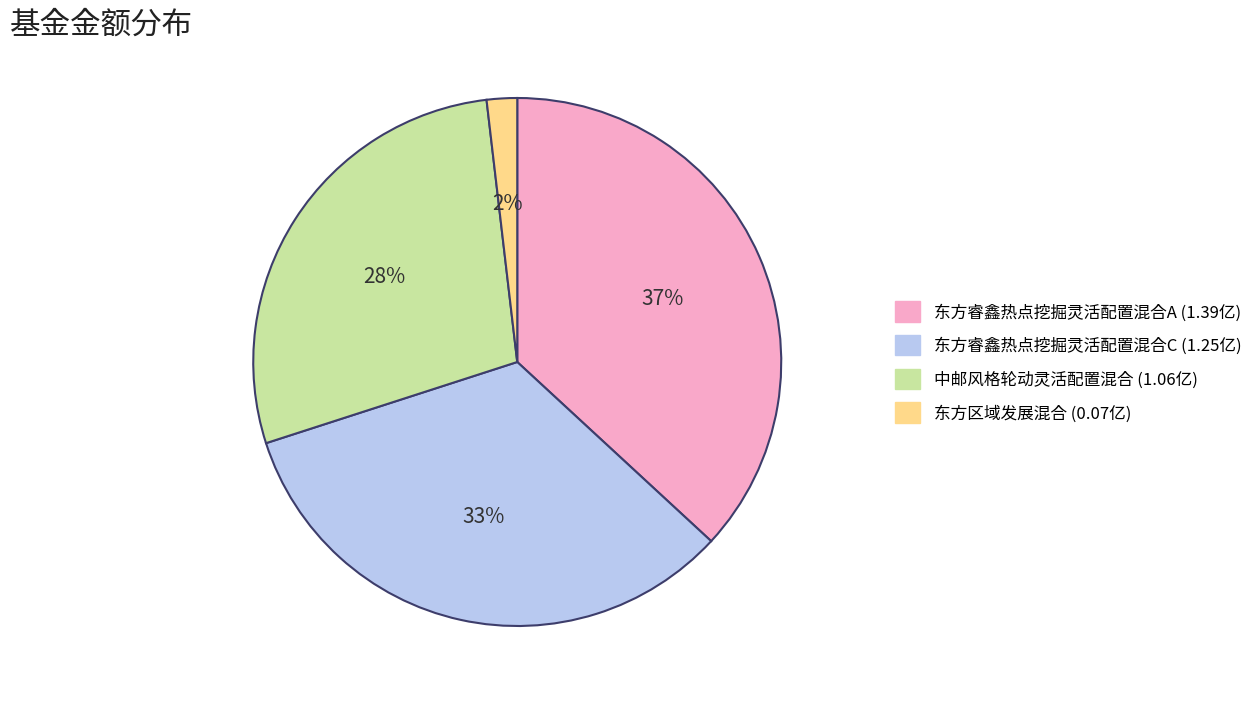

Combined, do 东方区域发展混合 and 东方睿鑫热点挖掘灵活配置混合A account for over 50%?

No